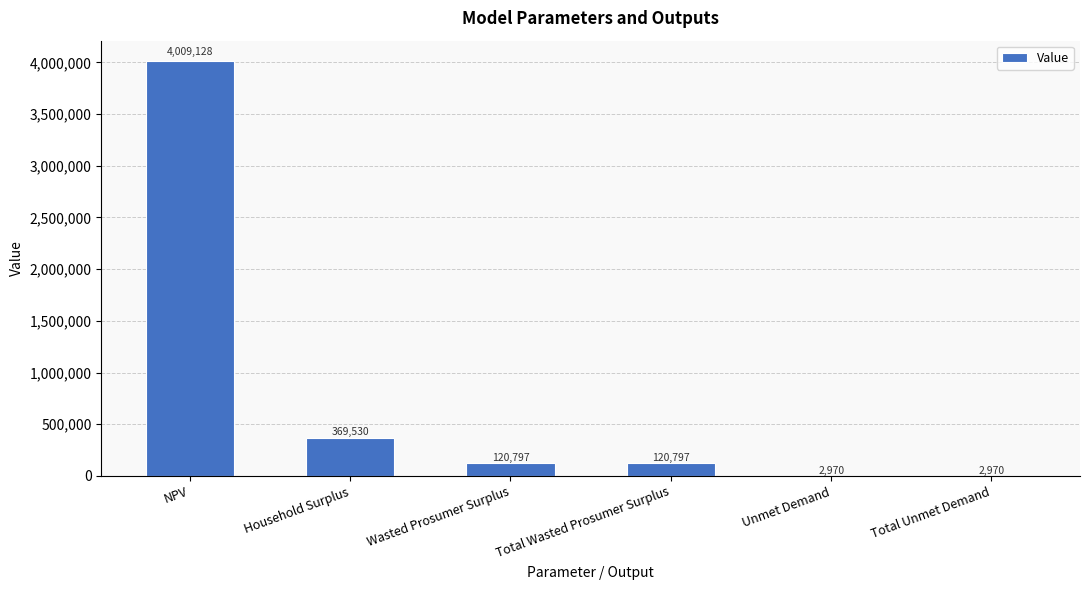

What value does the data have at Unmet Demand?

2969.8